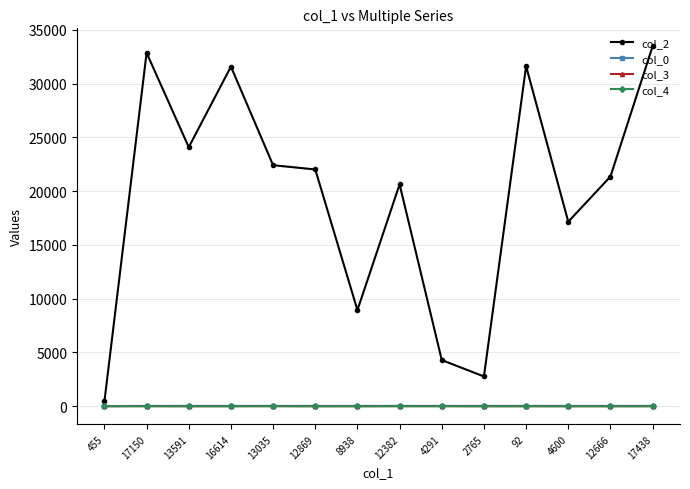

What is the average value of the col_2 series?

19546.6